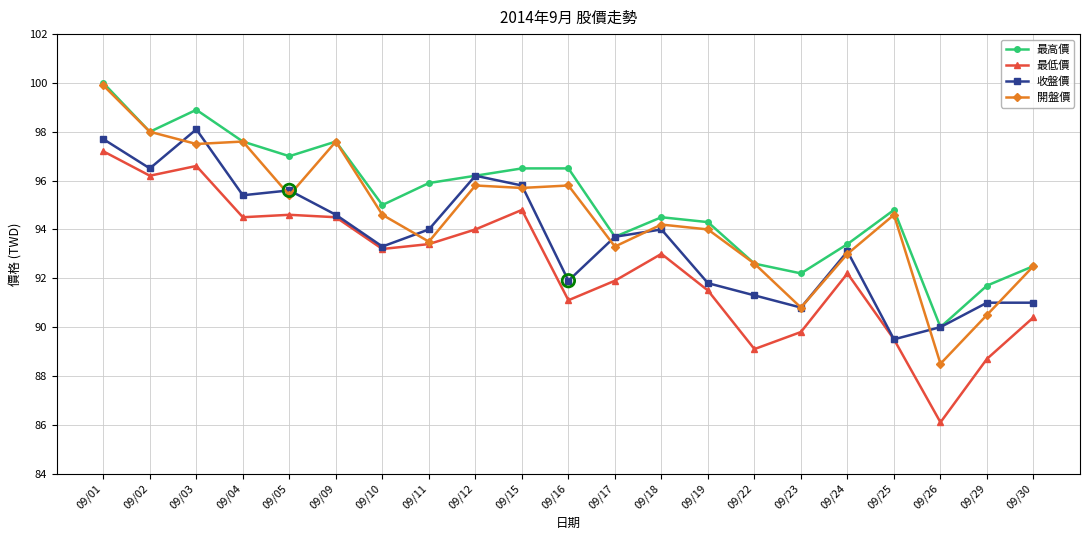

What is the total value across all series at 09/23?

363.6